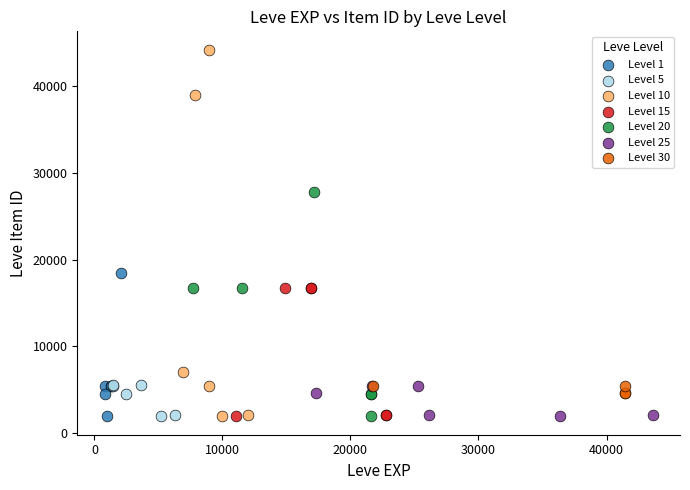

Which series reaches the maximum Y coordinate?

Level 10